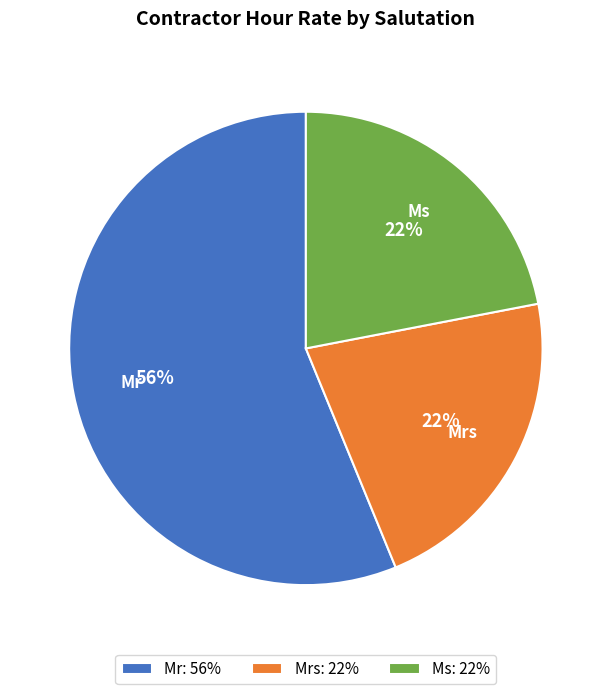

Is there a majority slice in this chart?

Yes